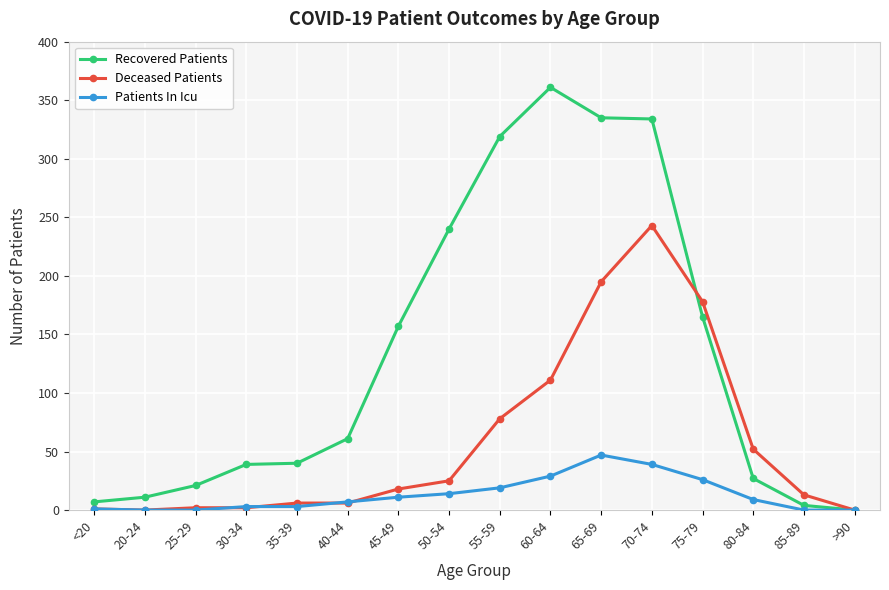

At how many categories does at least one series exceed 275?

4